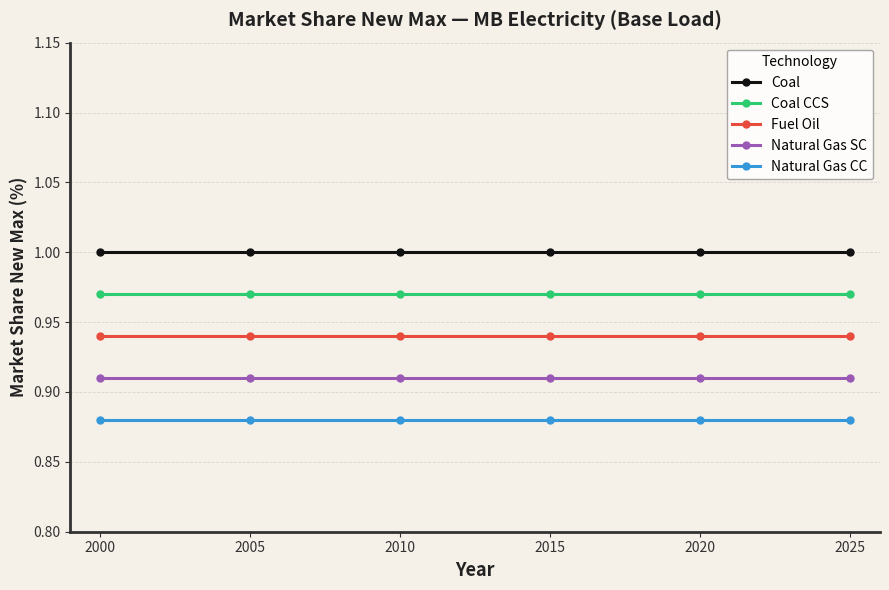

Is this an area chart (filled region under the line)?

No